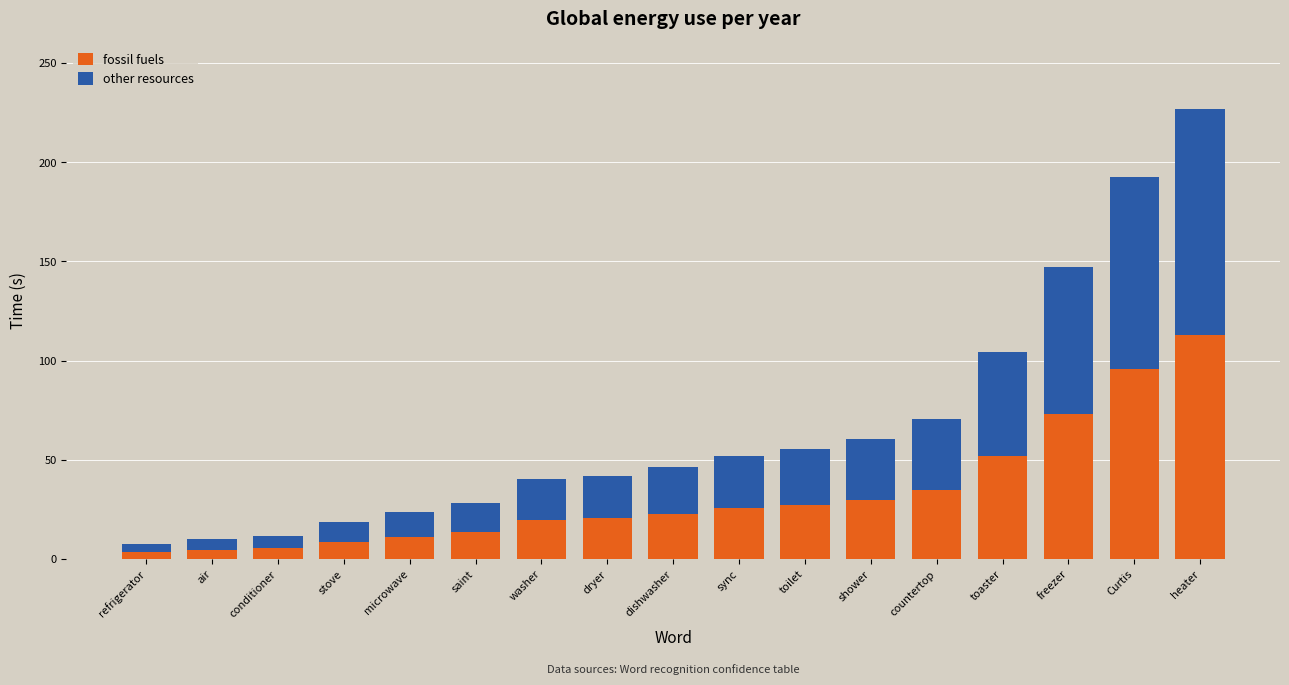

What is the sum of all fossil fuels values?

562.2